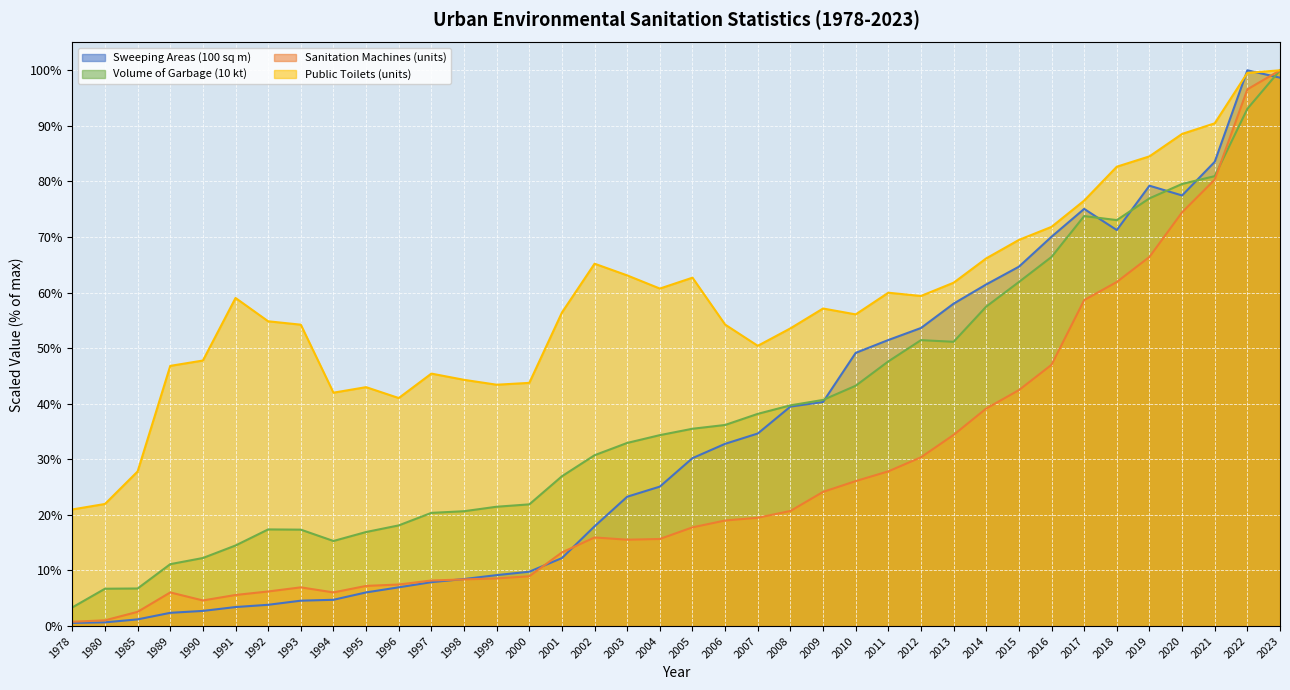

How many lines are shown in the chart?

4